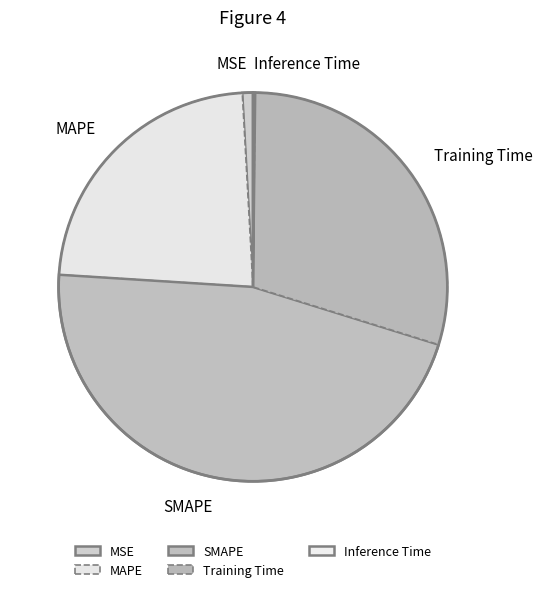

Is there a majority slice in this chart?

No